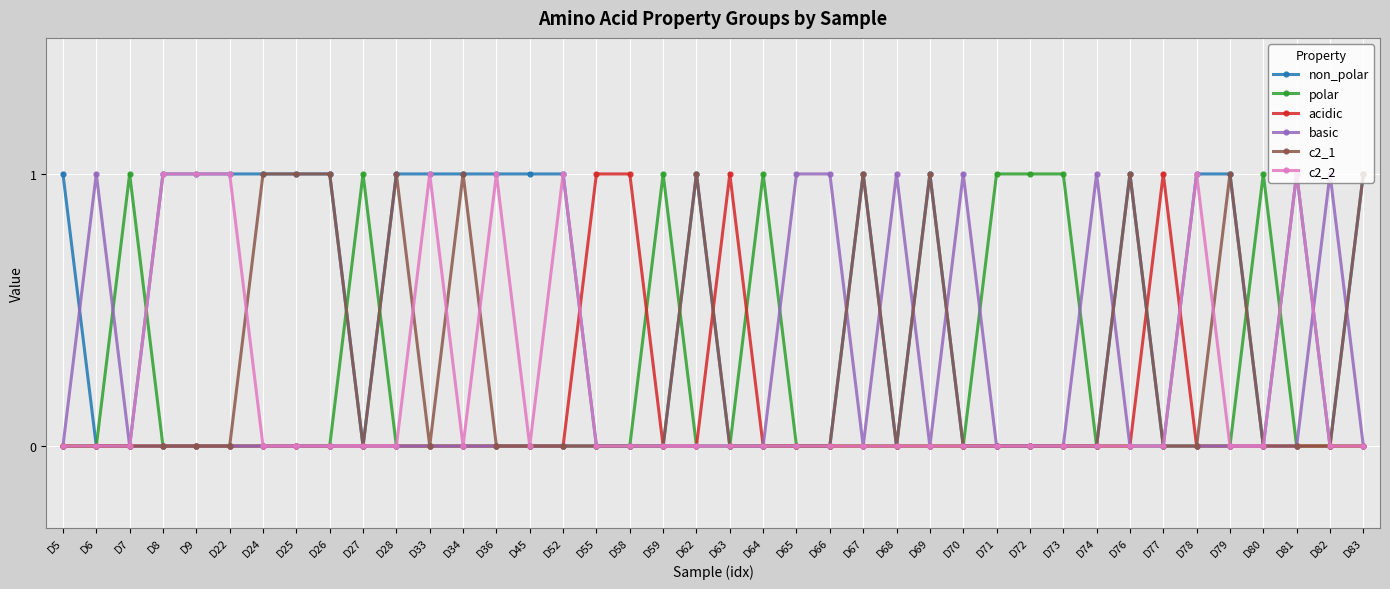

How many categories are shown in the chart?

40